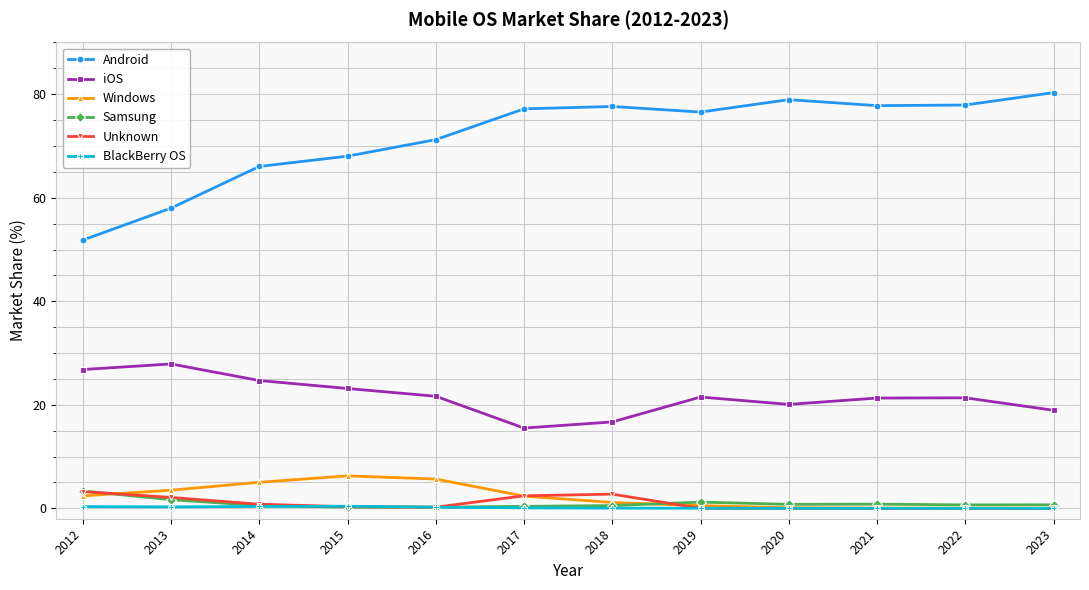

How many lines are shown in the chart?

6